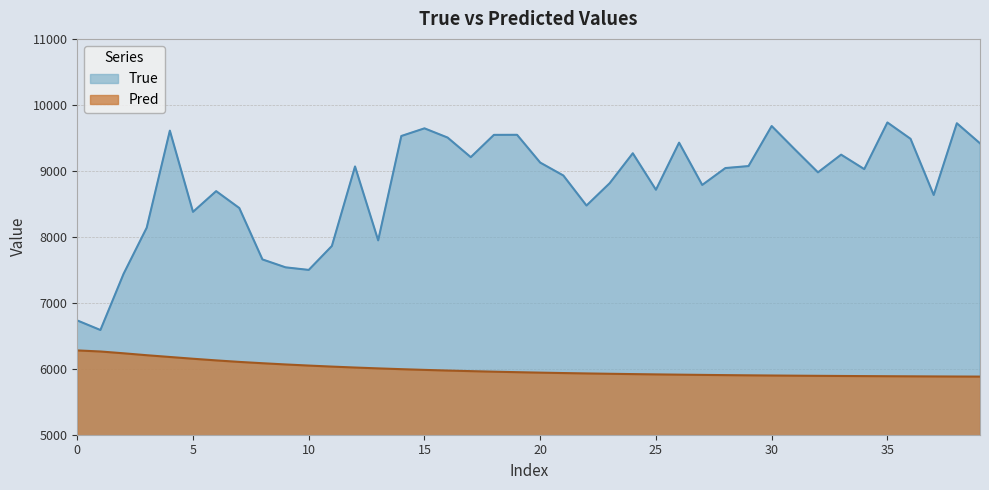

True or false: Pred and True intersect in this chart.

False